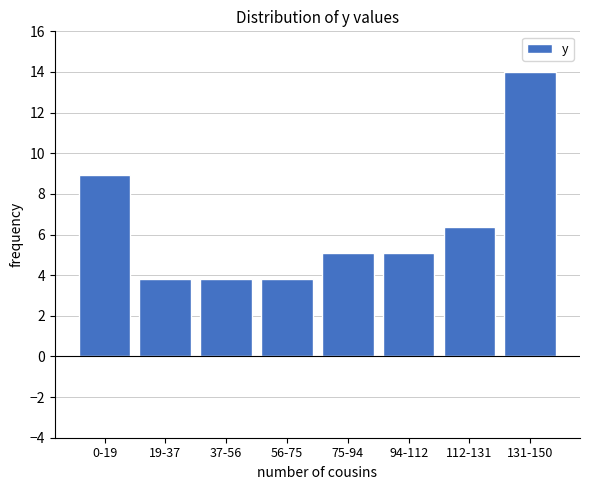

Reading right to left, transcribe all the data shown in this chart.

14.0	6.4	5.1	5.1	3.8	3.8	3.8	8.9